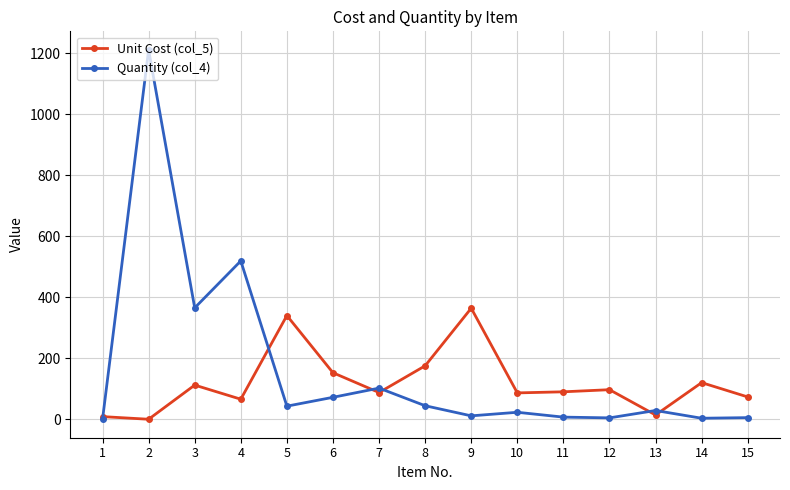

Which series changed the most between 3 and 8?

Quantity (col_4)